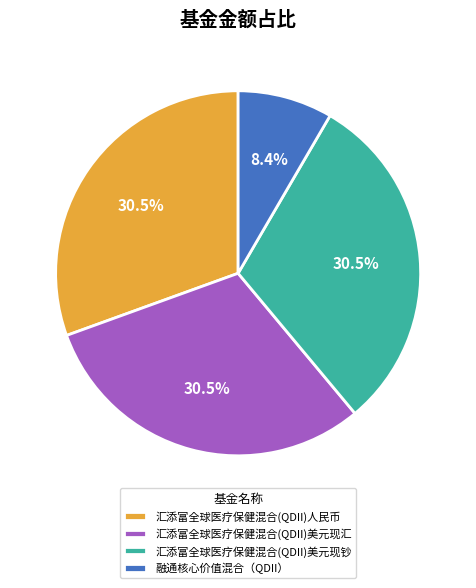

What is the smallest slice in the pie chart?

融通核心价值混合（QDII）